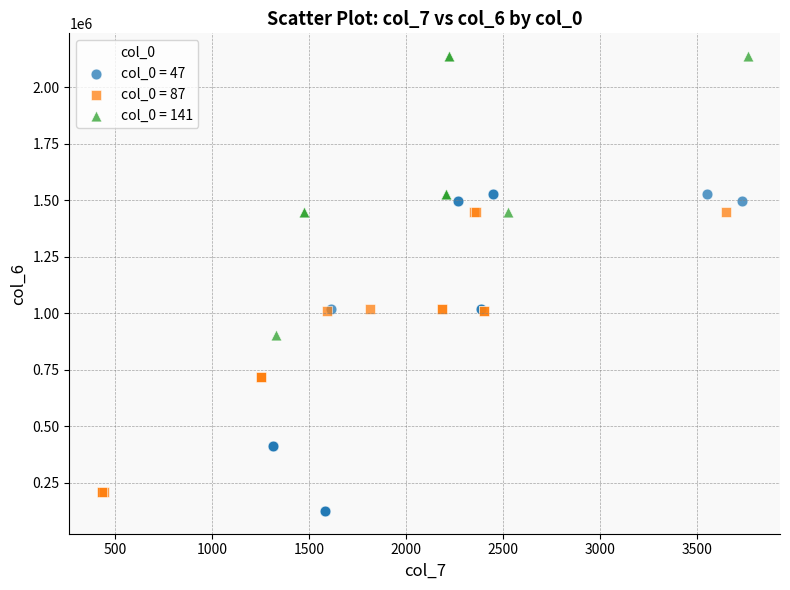

Which series has the widest spread of Y values?

col_0 = 47